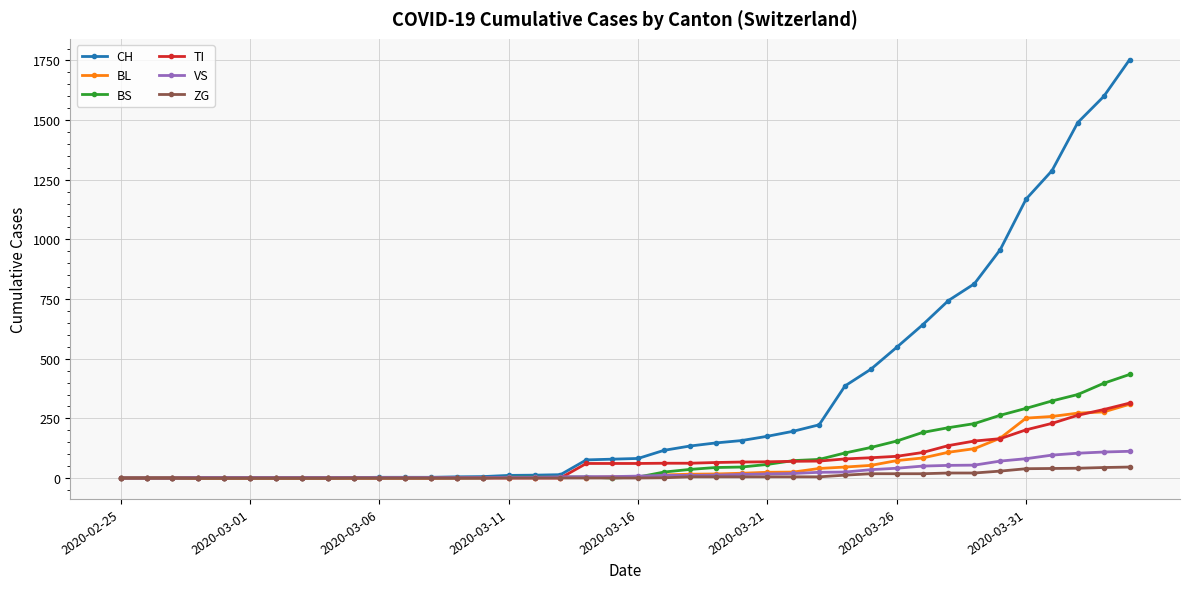

How many categories are shown in the chart?

40